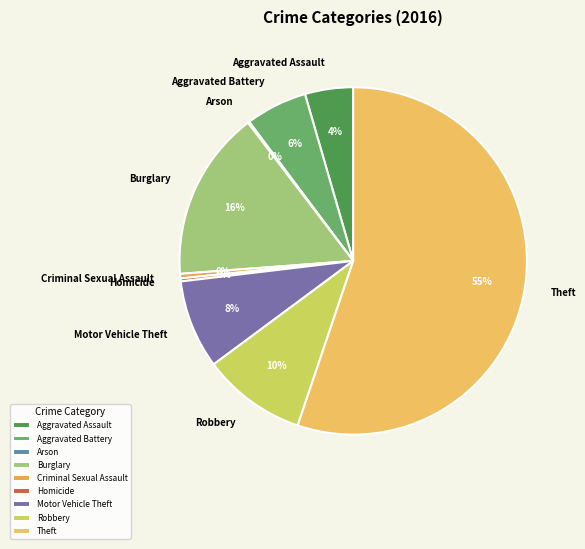

Does Aggravated Assault account for over 50% of the chart?

No